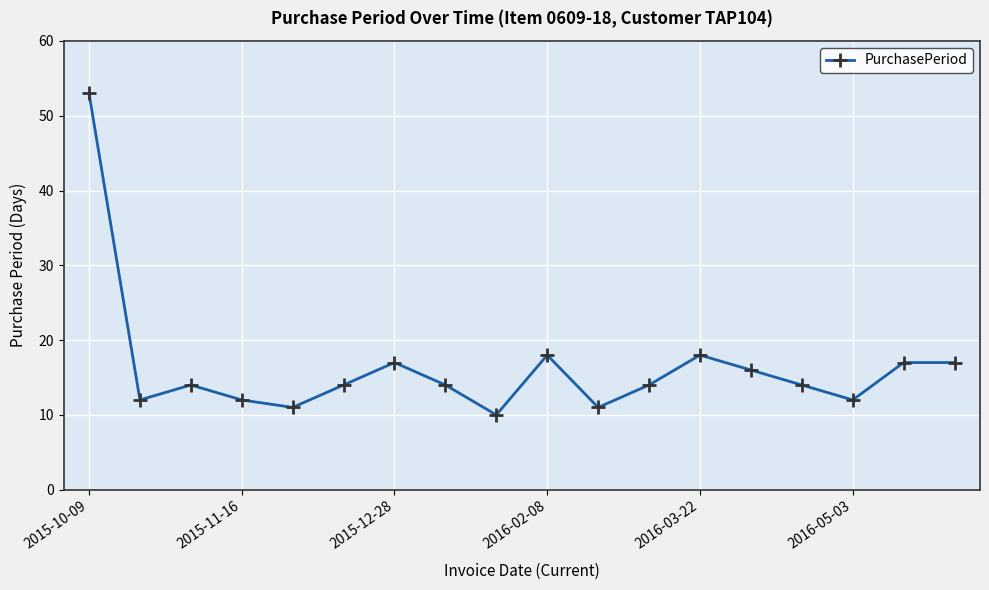

What is the average value?

16